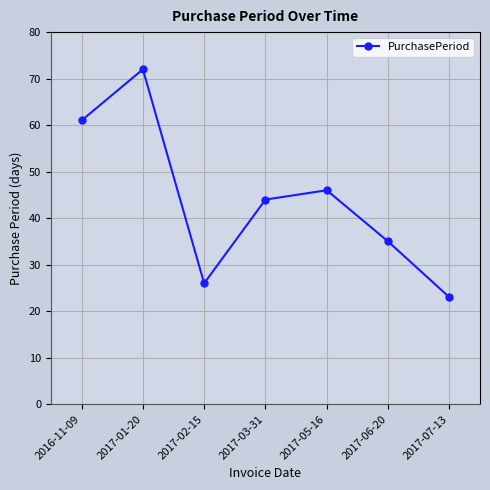

What is the greatest value displayed?

72